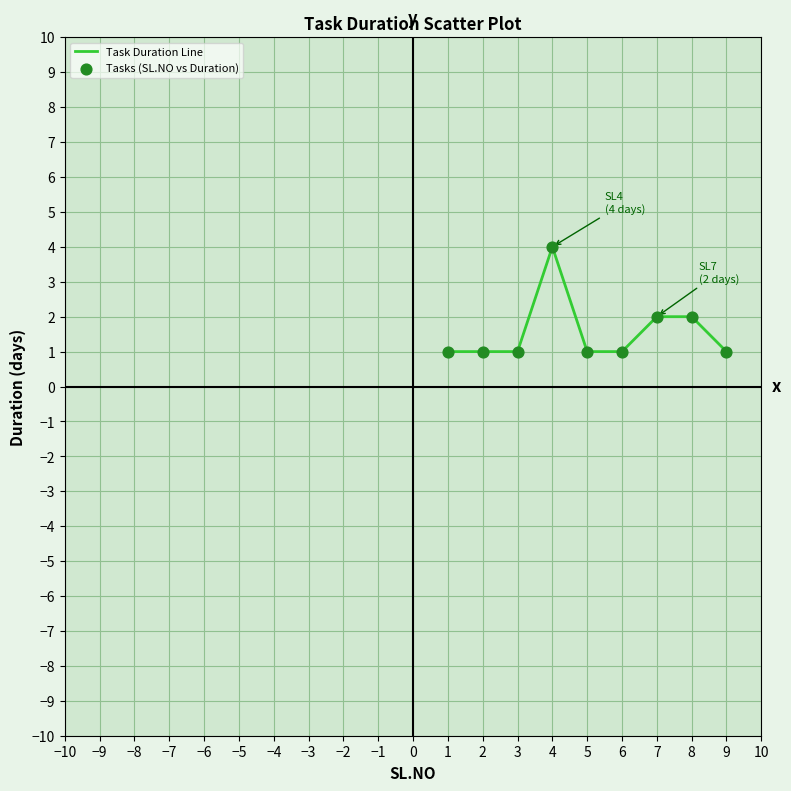

What is the difference between the maximum and minimum values?

3